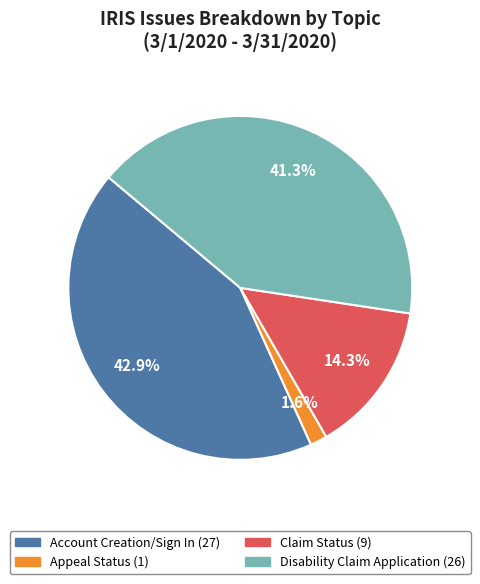

Does any single category account for the majority?

No